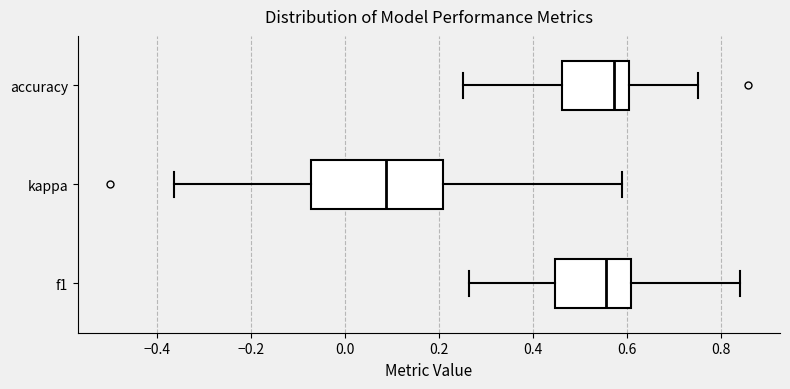

Reading bottom to top, transcribe this box plot: for each box, give where its median line is, the range the box spans, and where its two whiskers end, as read against the x-axis. The values are not printed on the chart, so give them approximately, as read against the axis.

f1: median 0.56, box 0.44 to 0.60, whiskers 0.26 to 0.84
kappa: median 0.08, box -0.08 to 0.20, whiskers -0.36 to 0.58
accuracy: median 0.58, box 0.46 to 0.60, whiskers 0.26 to 0.76